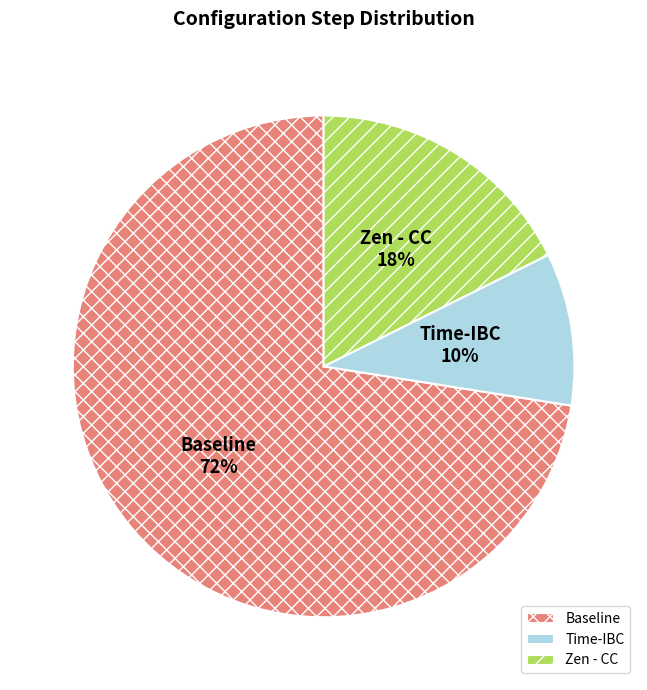

Is it true that Time-IBC is 1% of the pie?

False